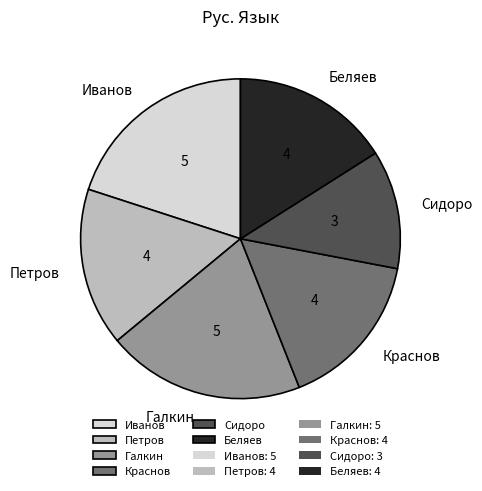

True or false: Галкин accounts for 20% of the total.

True